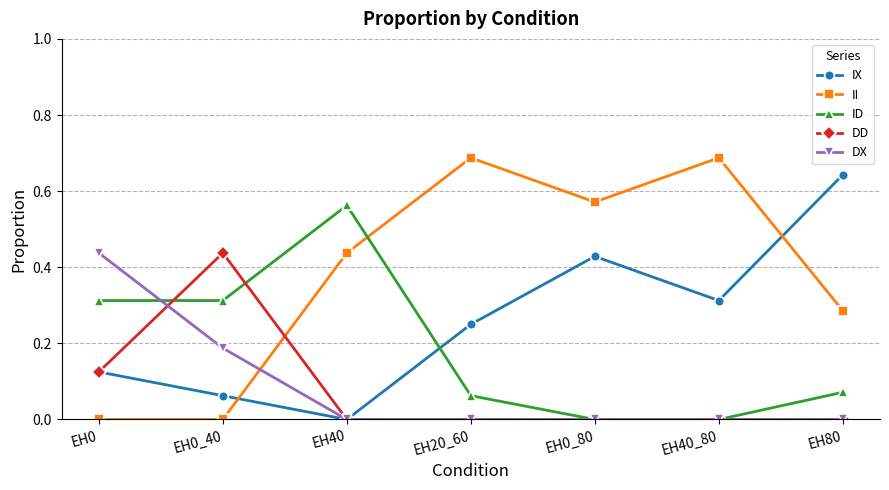

Which series has the largest range (max minus min)?

II